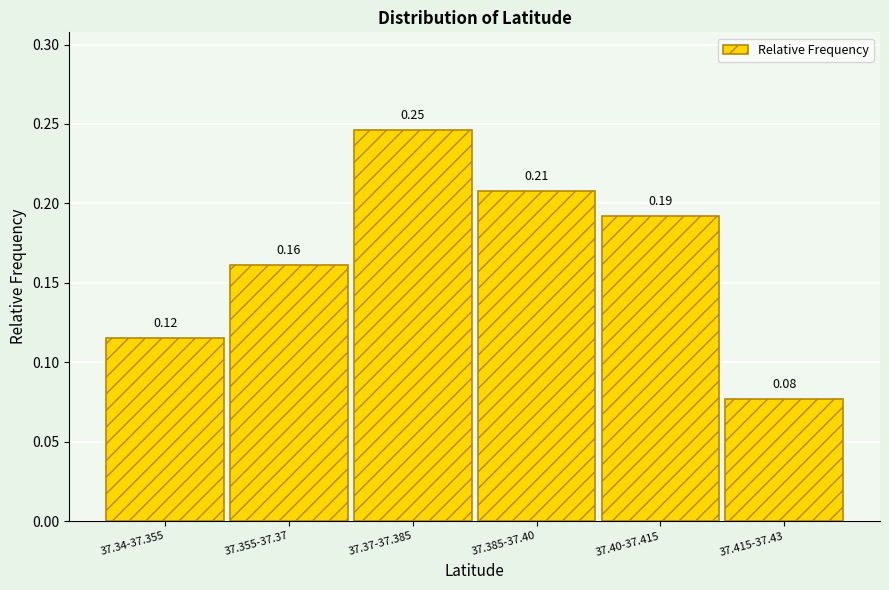

Between 37.385-37.40 and 37.37-37.385, which is larger?

37.37-37.385